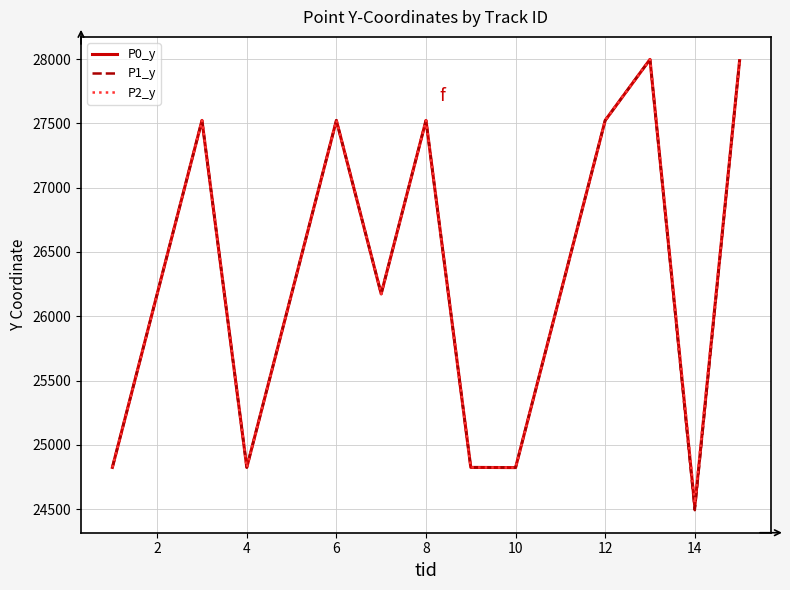

How many values in the P2_y series exceed 26173?

10